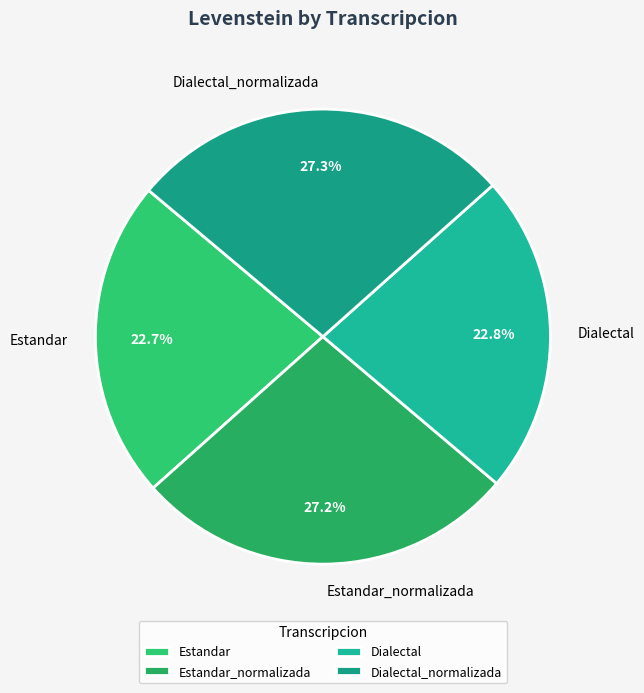

What percentage is NOT represented by Dialectal_normalizada?

72.7%